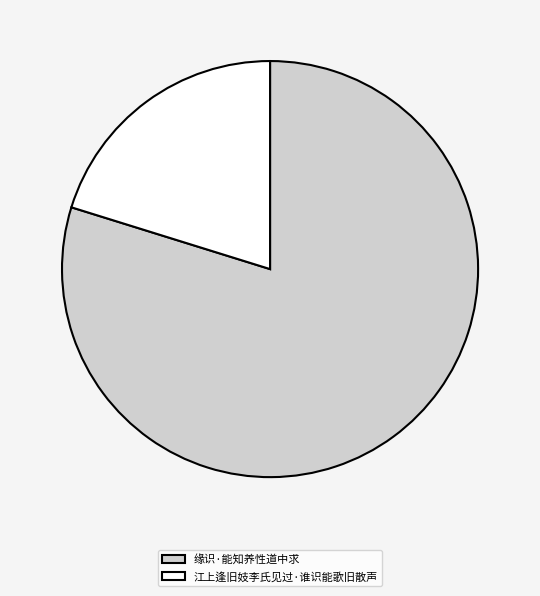

Between 缘识·能知养性道中求 and 江上逢旧妓李氏见过·谁识能歌旧散声, which is larger?

缘识·能知养性道中求